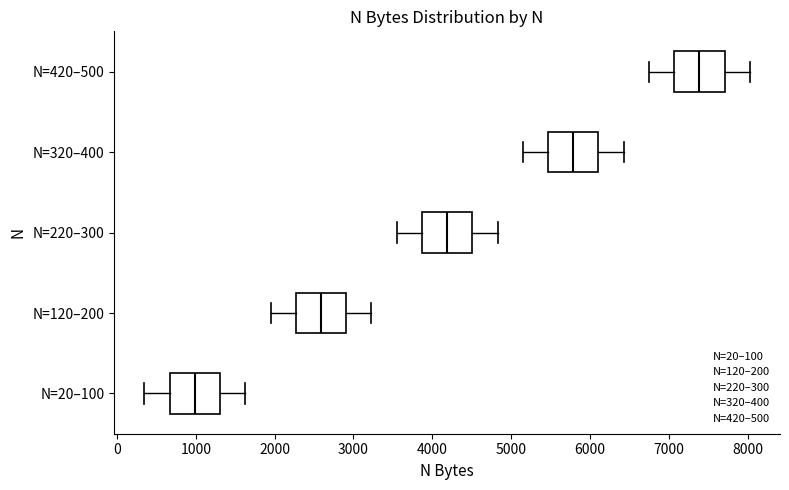

Where is the left edge of the box for N=220–300 on the x-axis? The values are not printed on the chart, so give them approximately, as read against the axis.

3900